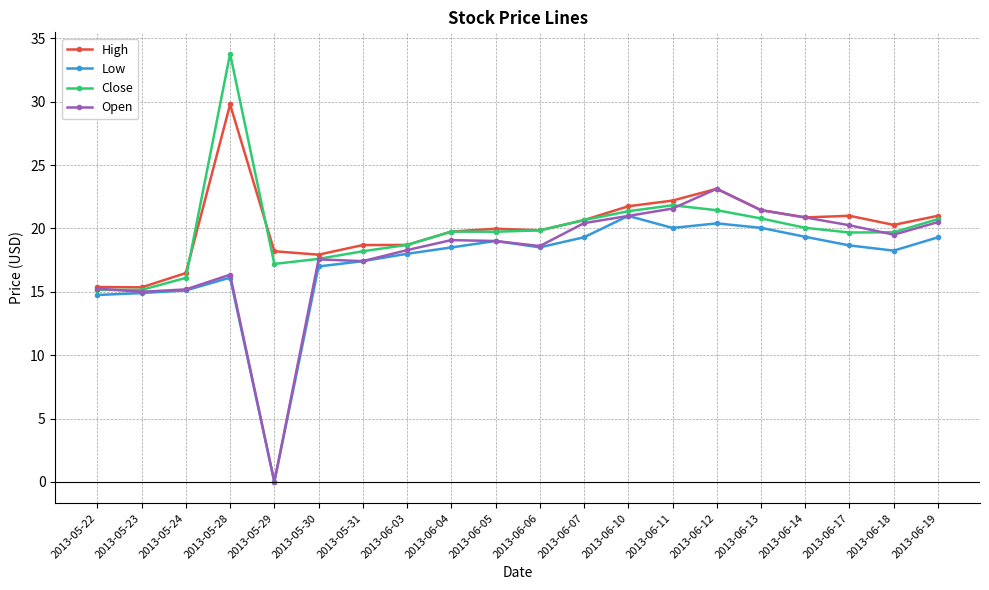

What is the label of the 18th point from the left?

2013-06-17